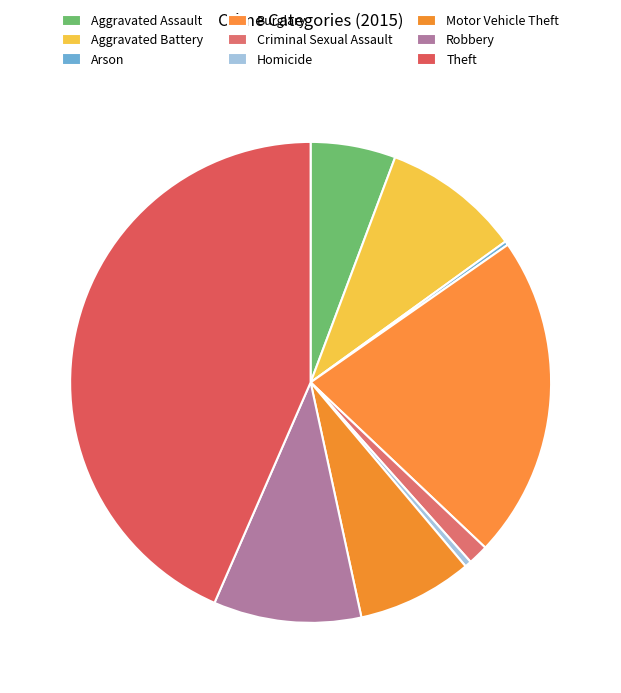

What is the smallest slice in the pie chart?

Arson